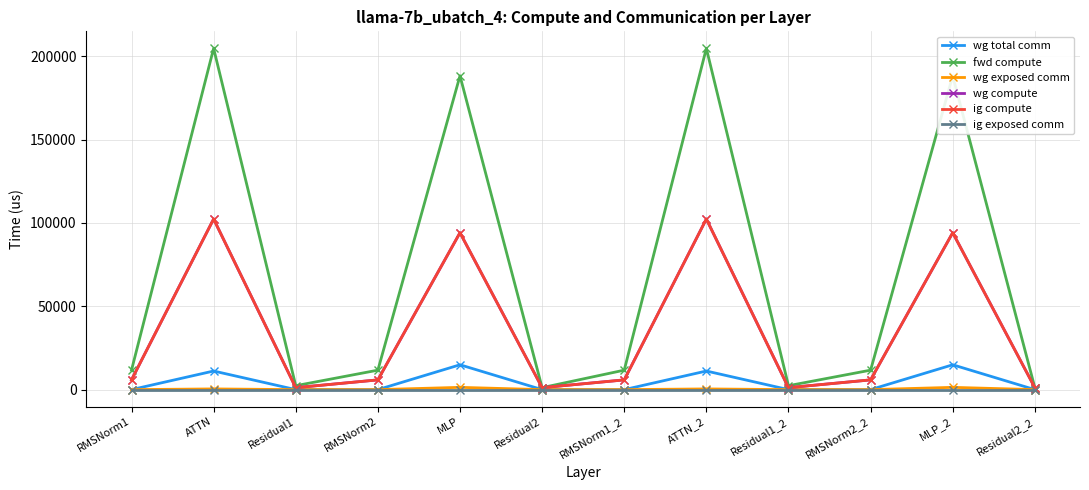

True or false: ig exposed comm has more than 2 interior local peaks.

False